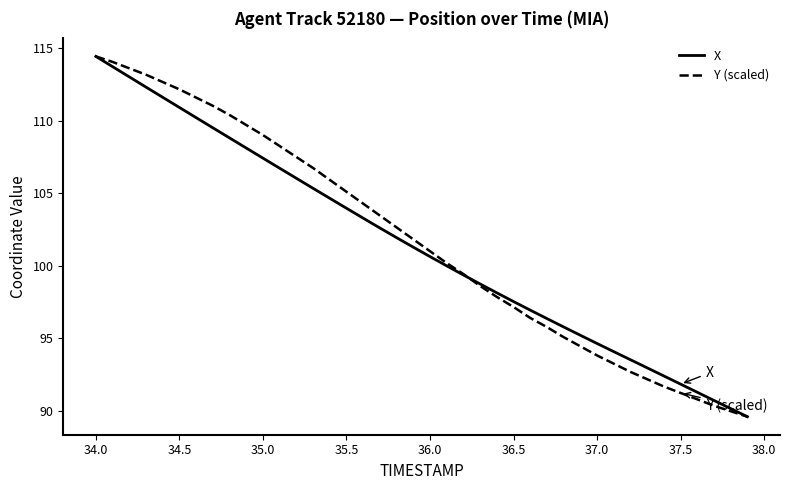

What is the lowest value of the X series?

89.6